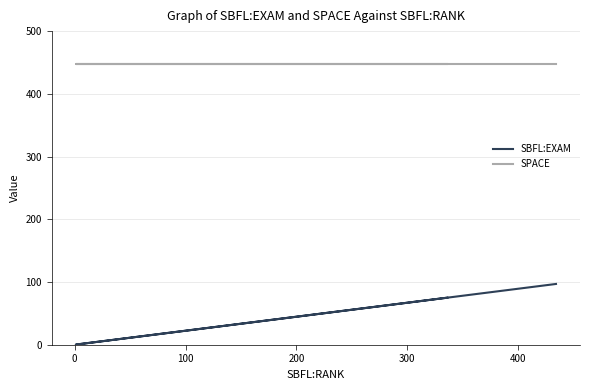

What is the average value of the SPACE series?

448.0